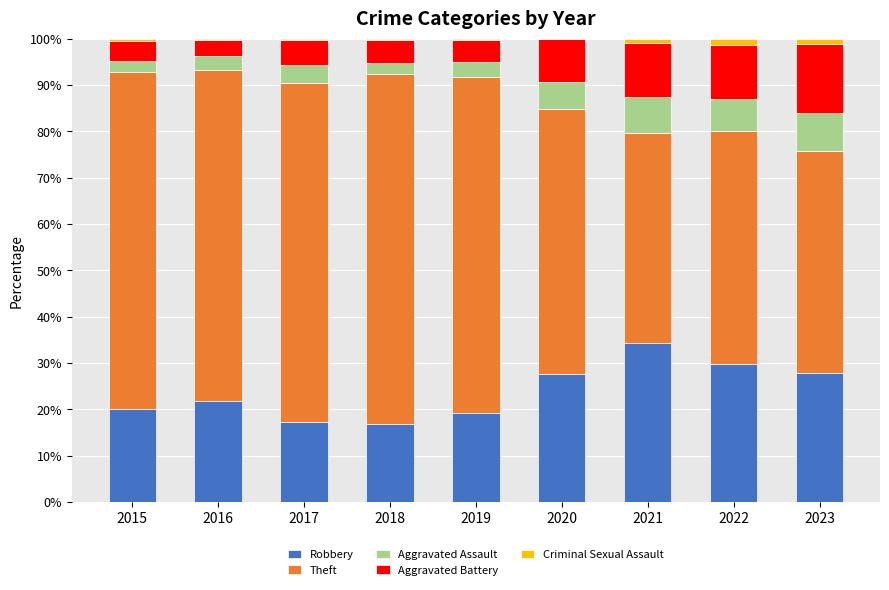

How many categories are shown in the chart?

9